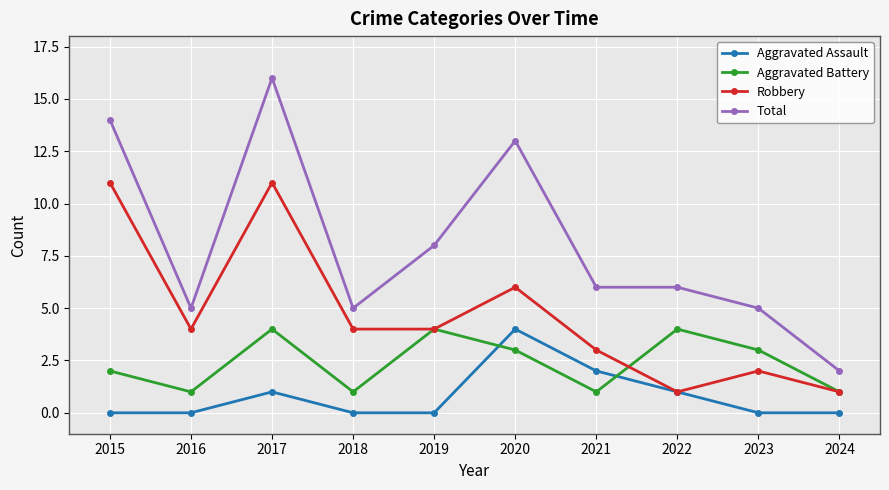

Count the Aggravated Battery values in the range 1 to 4.

10